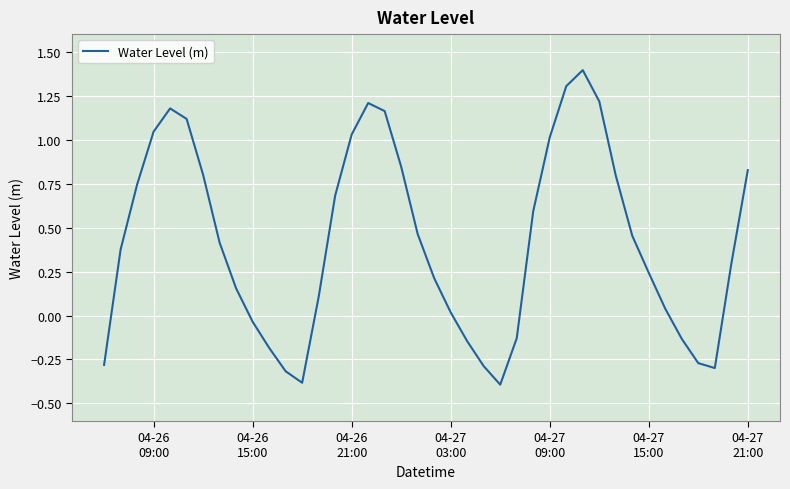

Does the chart have visible grid lines?

Yes